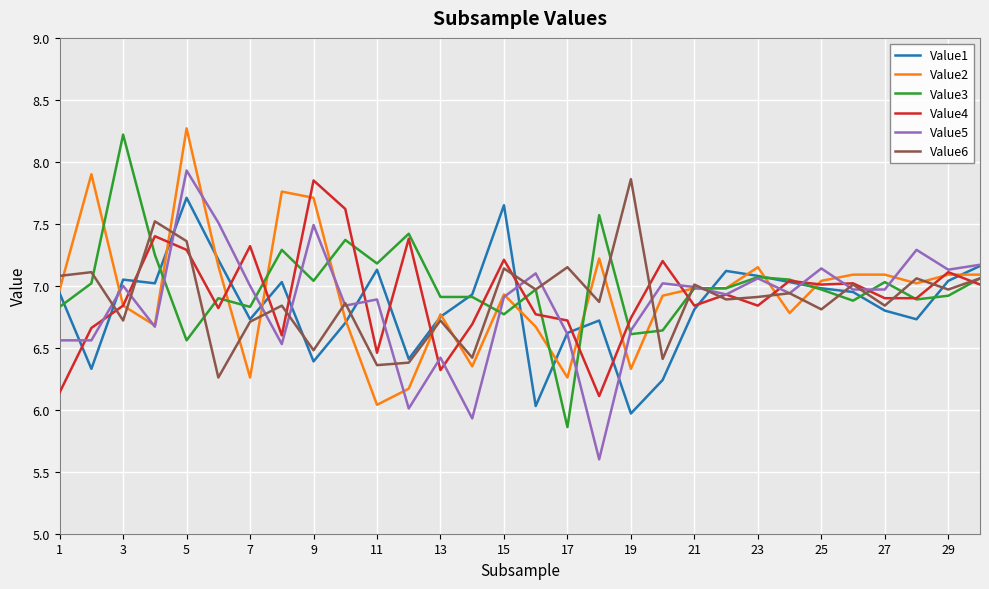

What is the minimum value shown in the chart?

5.6